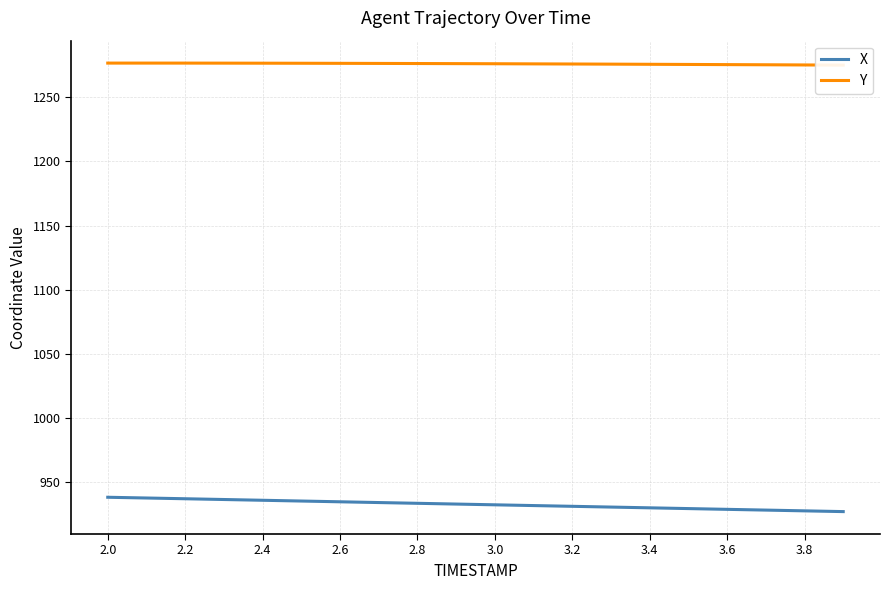

What is the label of the 1st point from the left?

2.0